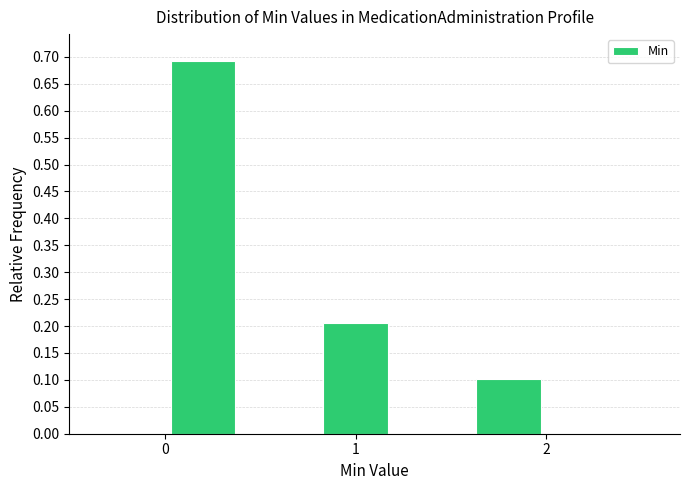

How tall is the bar that spans 0.8 to 1.2 on the x-axis? The values are not printed on the chart, so give them approximately, as read against the axis.

0.205